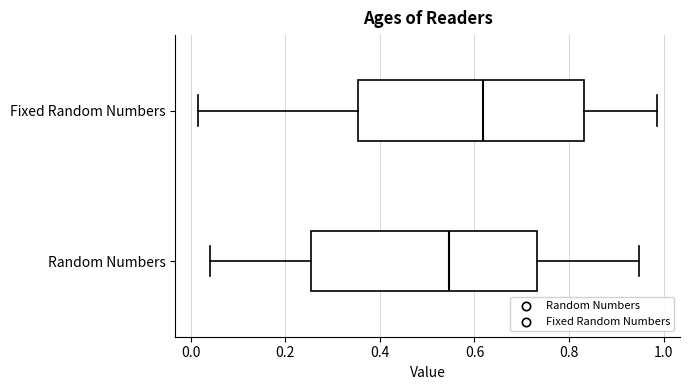

Which box has the furthest to the left median line?

Random Numbers